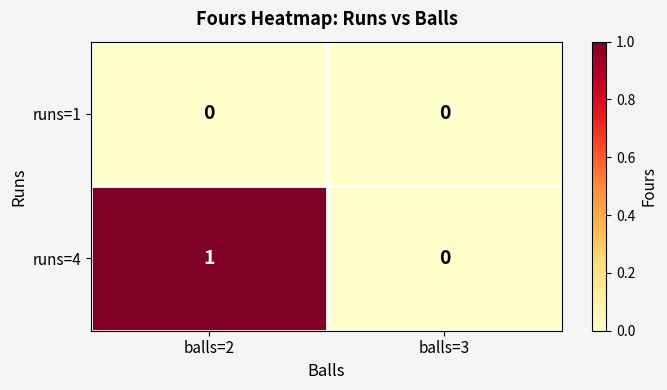

List the series in order of their peak value, highest first.

runs=4, runs=1